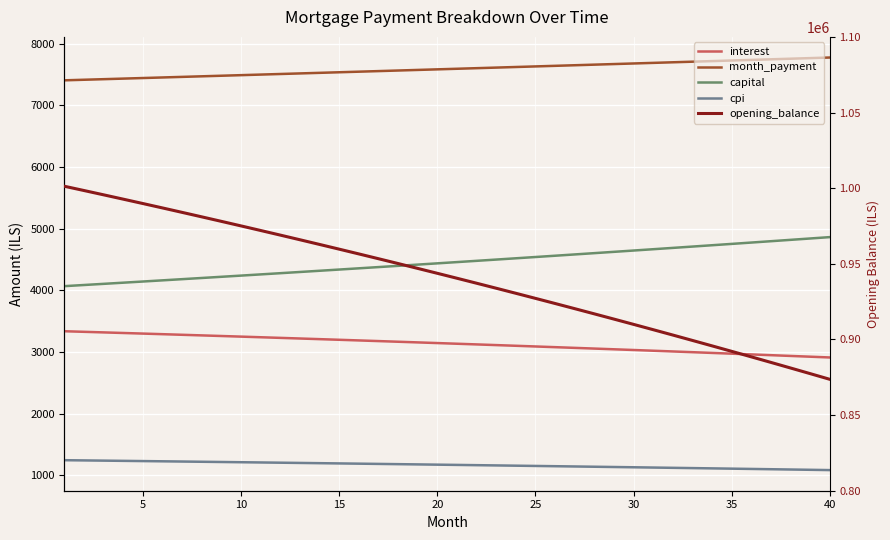

What is the minimum value shown in the chart?

1086.0